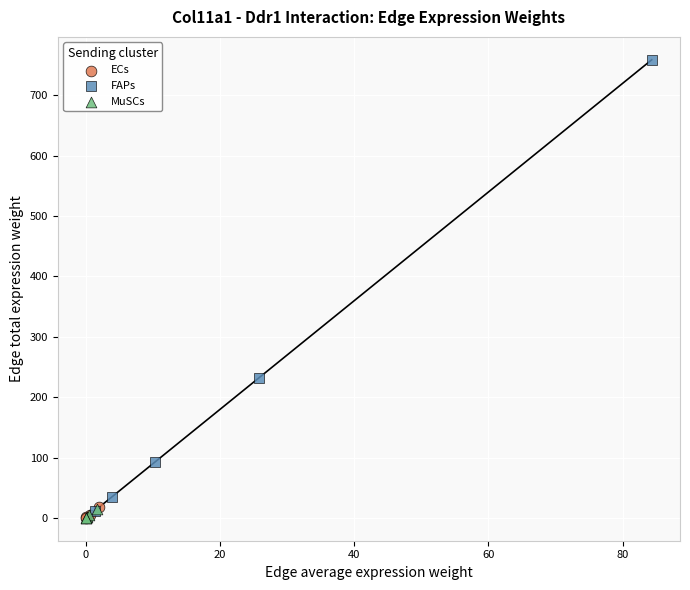

Which series has the largest Y range (max minus min)?

FAPs